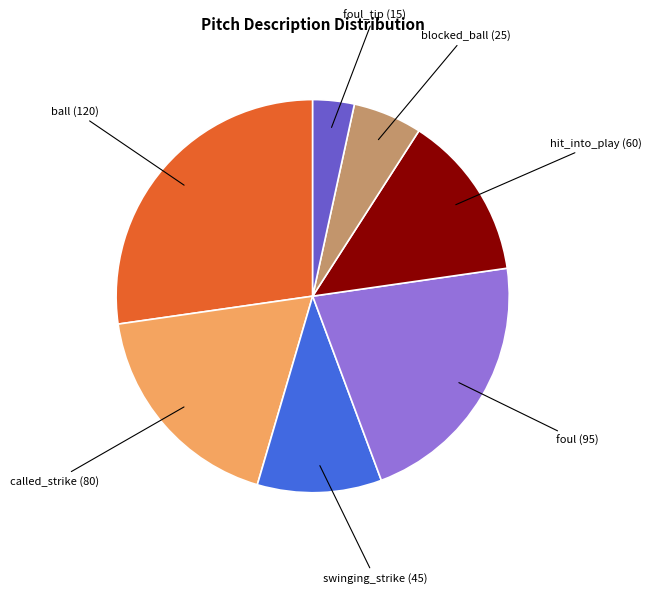

Does any single category account for the majority?

No